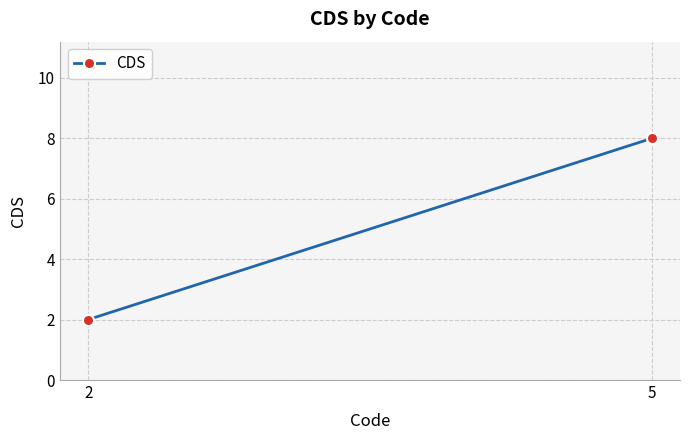

List the labels in order of value, largest first.

5, 2